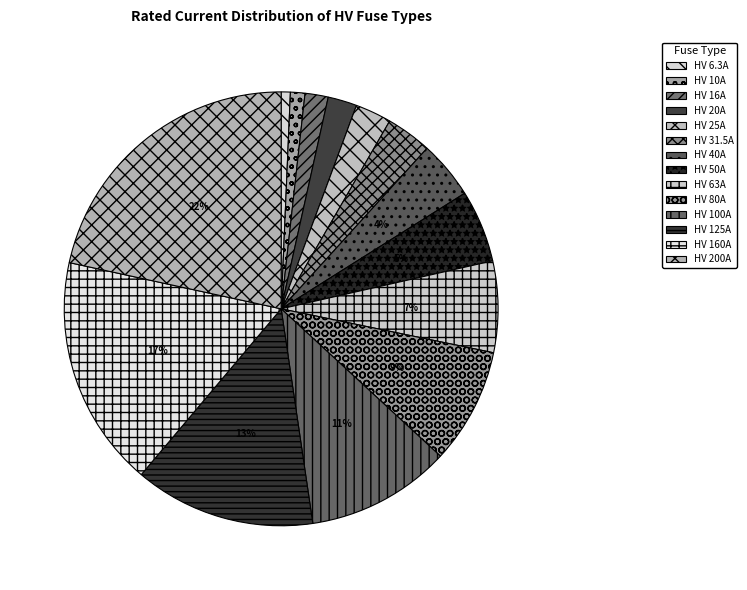

How many slices are in this pie chart?

14